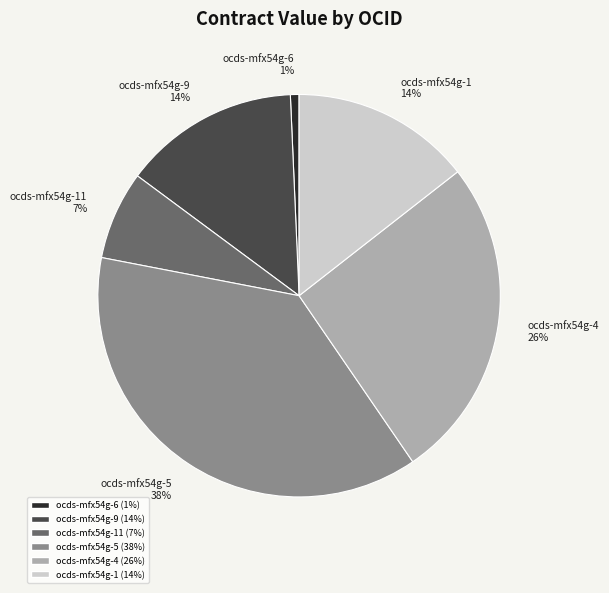

What percentage is the ocds-mfx54g-4 26% slice, to the nearest percent?

26%